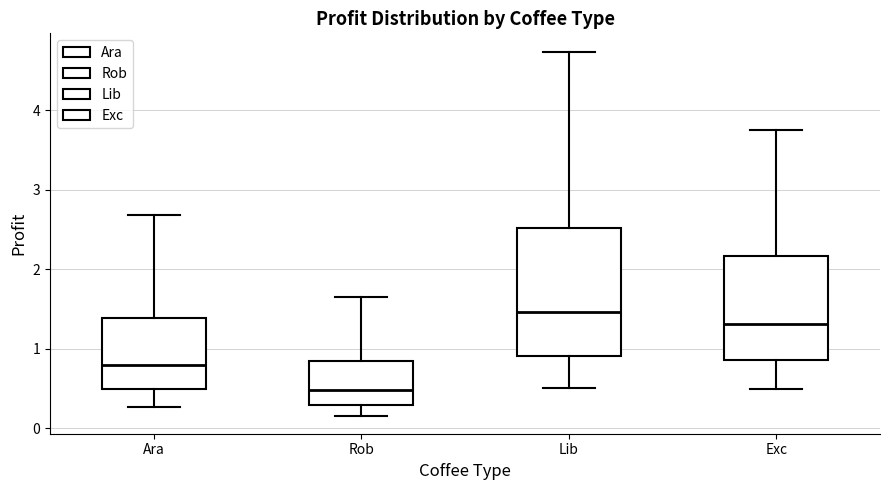

Comparing the boxes themselves (not the whiskers), which one is the tallest?

Lib